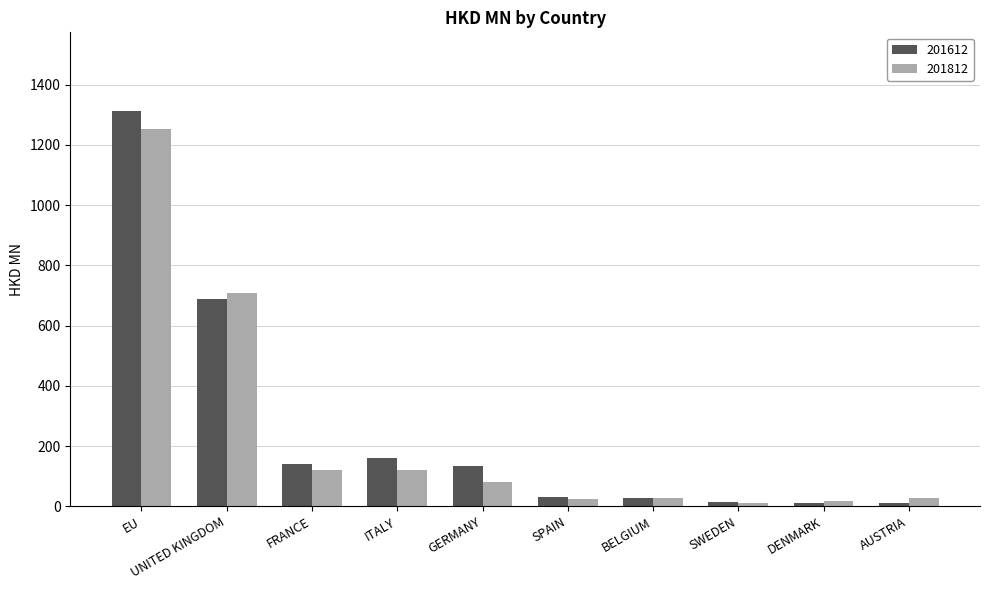

Which category has the highest value in the 201812 series?

EU